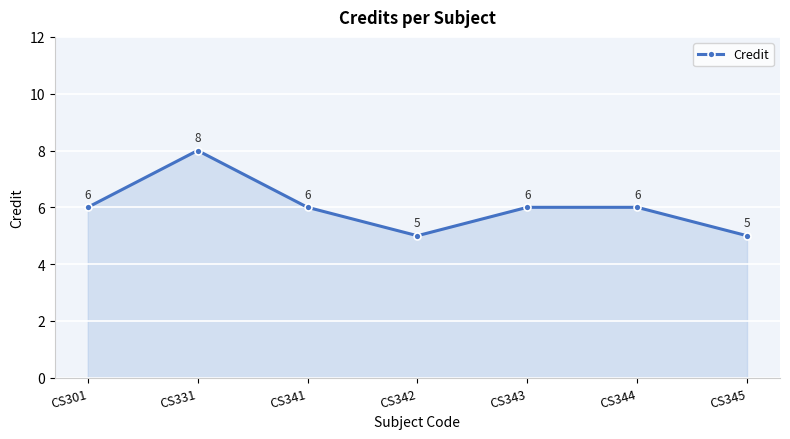

What is the approximate value at CS345?

5